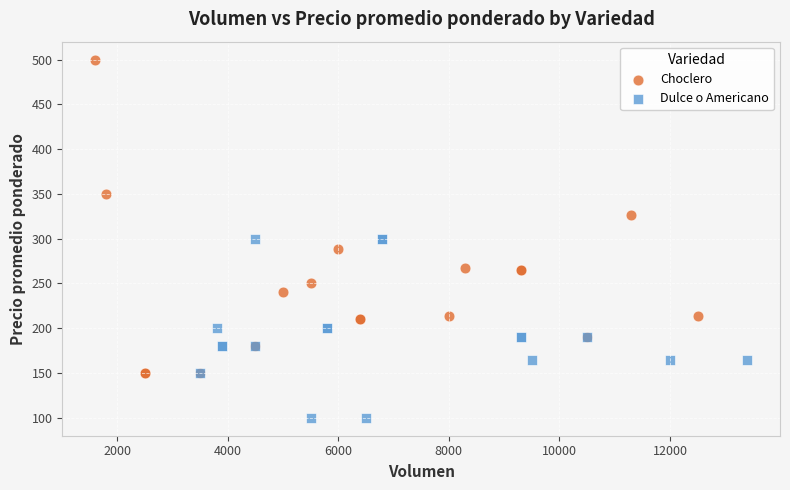

Which series reaches the minimum Y coordinate?

Dulce o Americano